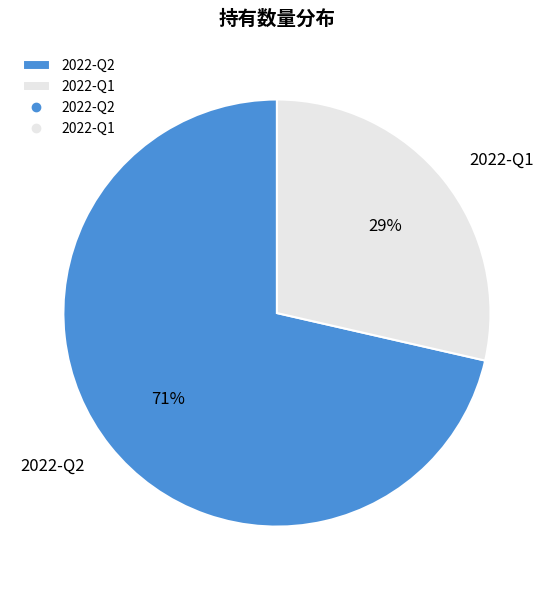

Between 2022-Q2 and 2022-Q1, which is larger?

2022-Q2